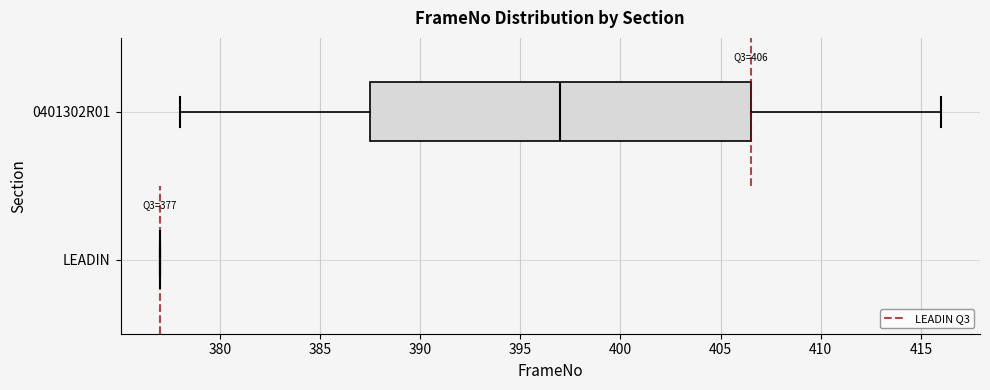

Comparing the boxes themselves (not the whiskers), which one is the widest?

0401302R01